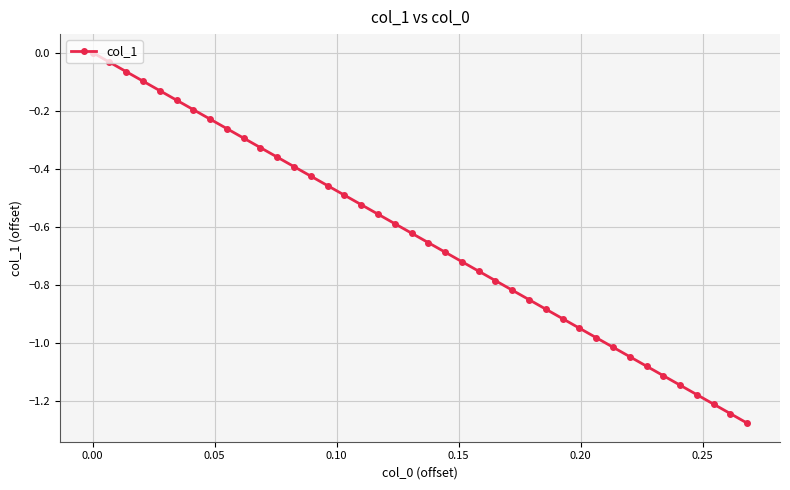

What is the difference between the second highest and second lowest values?

1.2